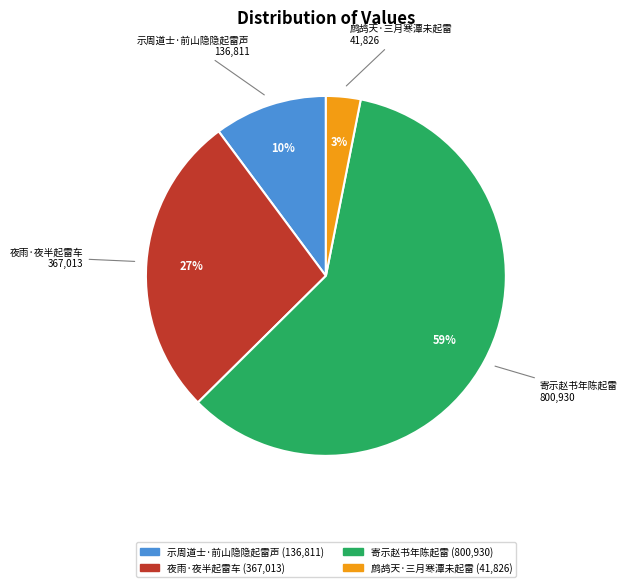

What is the smallest slice in the pie chart?

鹧鸪天·三月寒潭未起雷